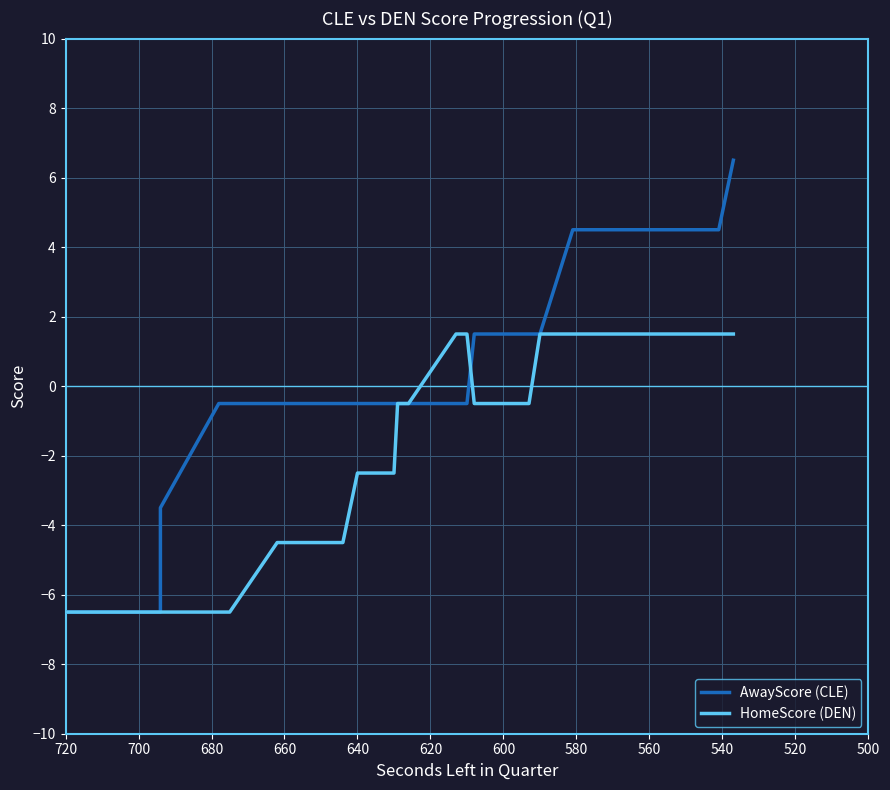

True or false: HomeScore (DEN) has more than 2 interior local peaks.

False